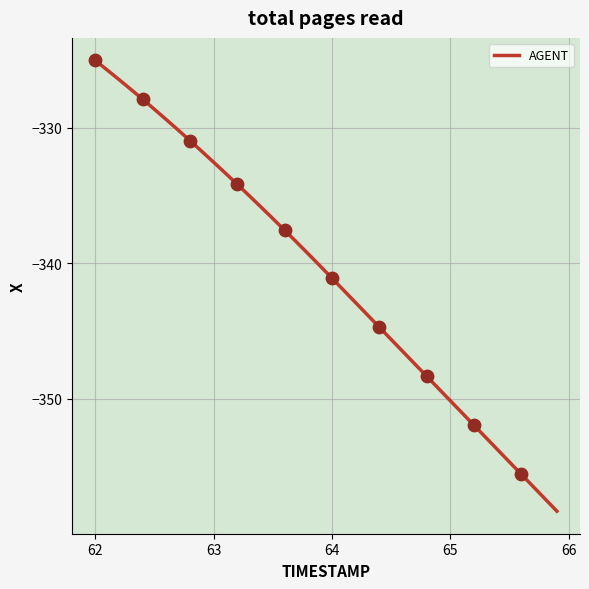

What is the greatest value displayed?

-325.0